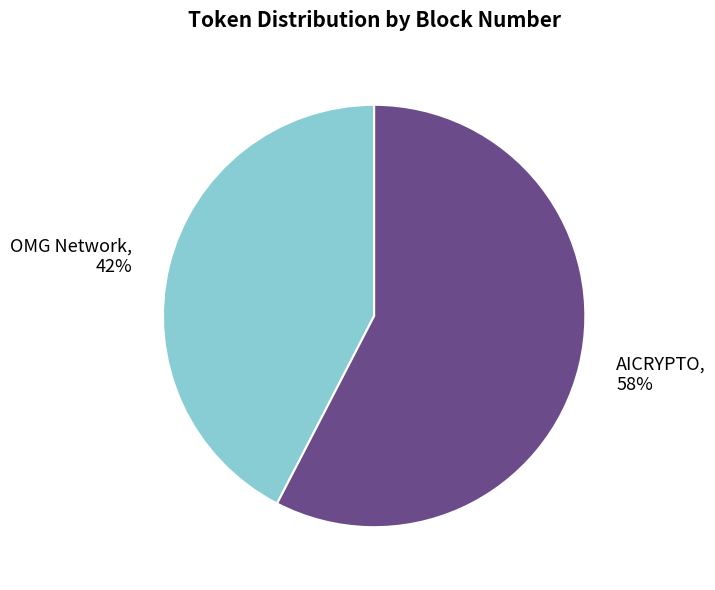

How many slices are in this pie chart?

2